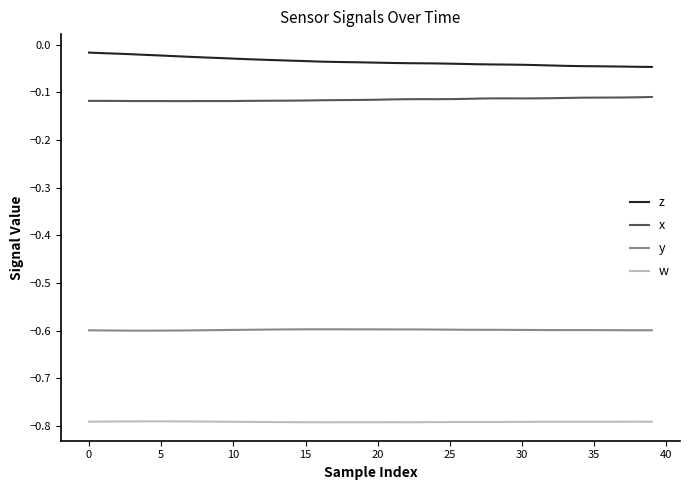

True or false: z and x cross at least once.

False